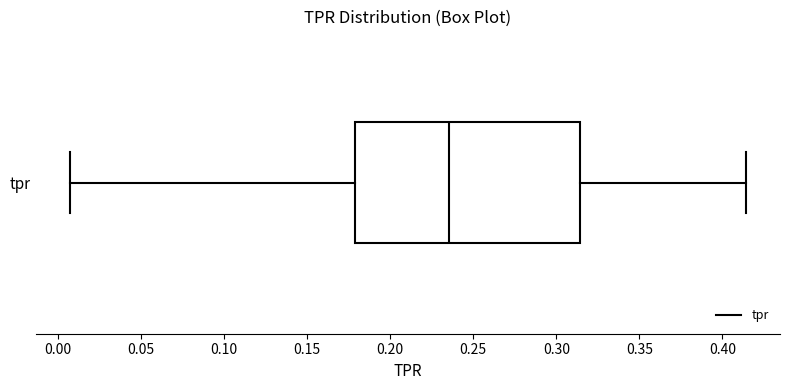

Transcribe this box plot: give where the median line is, the range the box spans, and where the two whiskers end, as read against the x-axis. The values are not printed on the chart, so give them approximately, as read against the axis.

median 0.235, box 0.180 to 0.315, whiskers 0.005 to 0.415